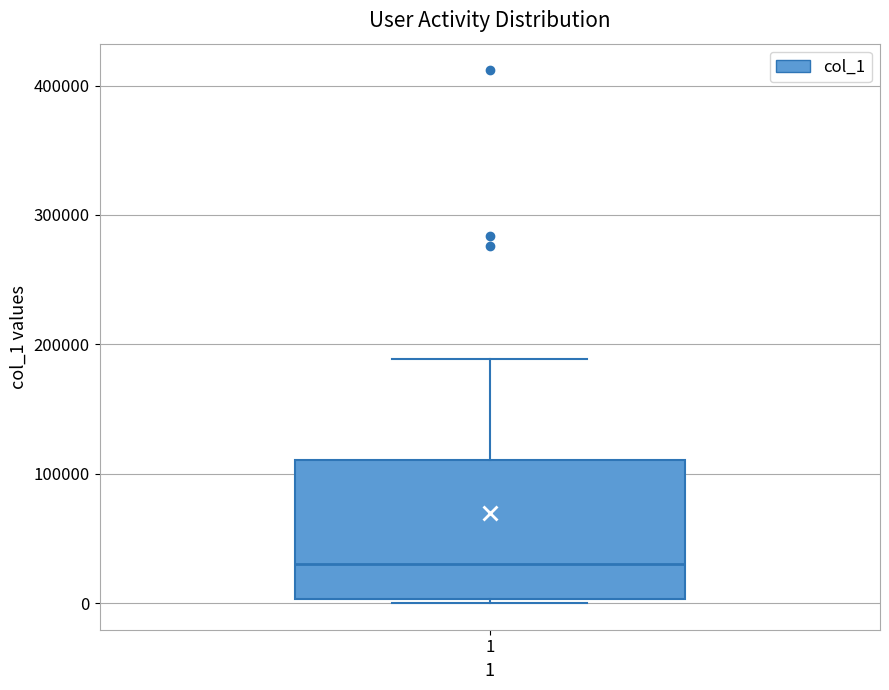

Read this box plot against the y-axis: the position of the median line, the range covered by the box, and the ends of both whiskers. The values are not printed on the chart, so give them approximately, as read against the axis.

median 30000, box 0 to 110000, whiskers 0 to 190000